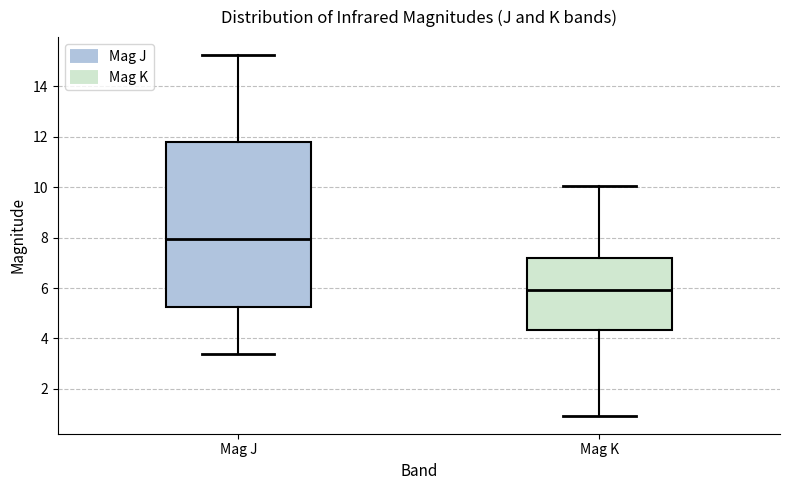

Which box's median line is the highest?

Mag J